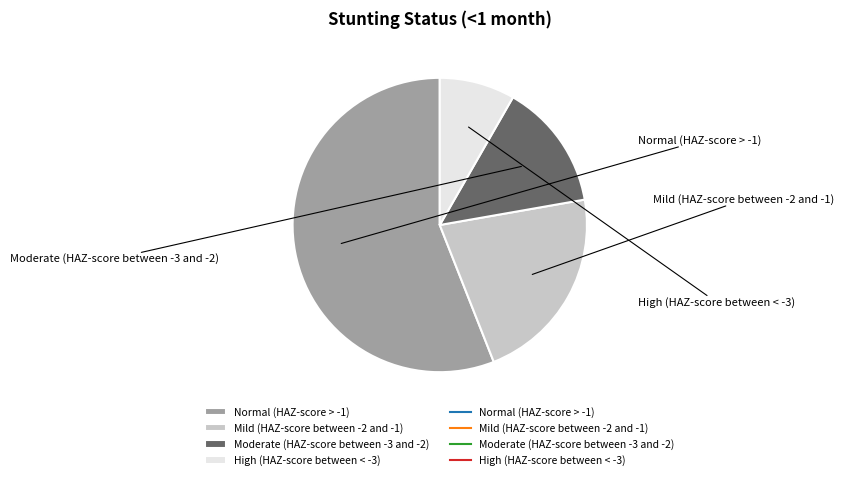

To the nearest percent, what is the average slice percentage?

25%